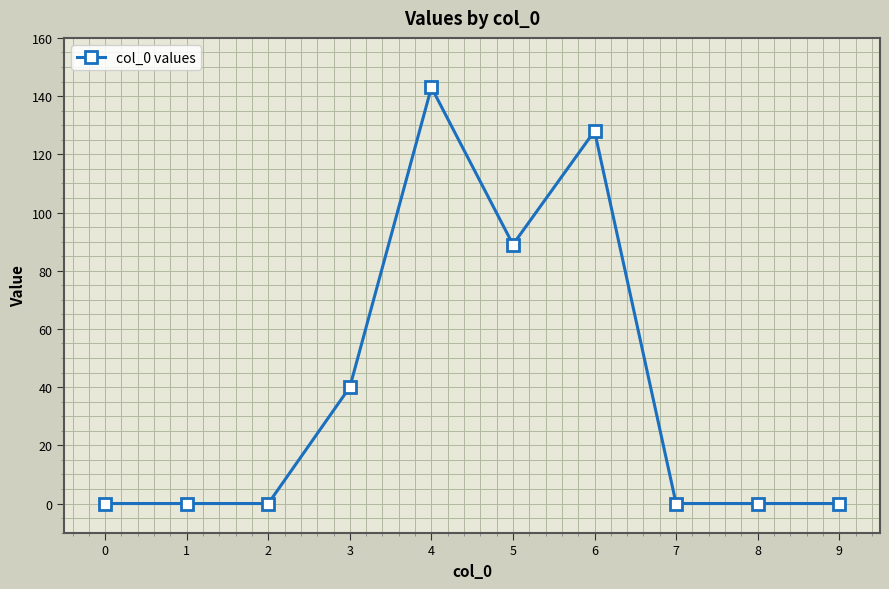

At which label is the value closest to 71?

5